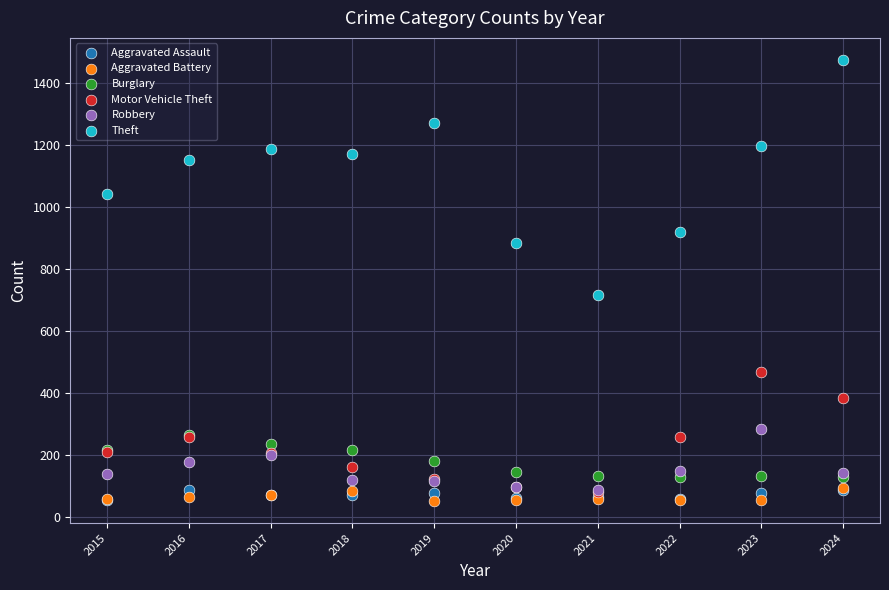

Across all series, what Y value is closest to 763?

716